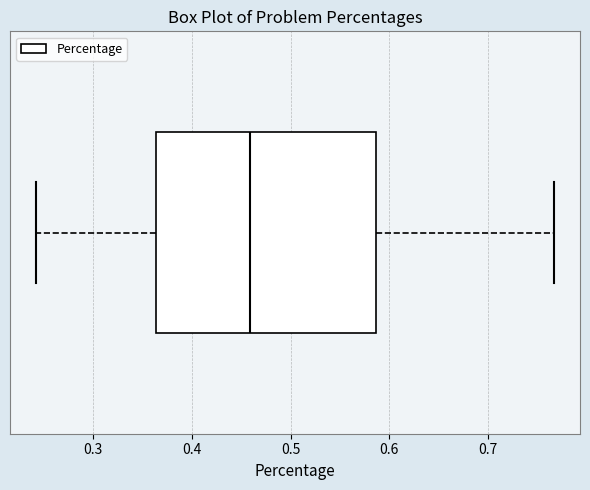

Where does the median line of the box sit on the x-axis? The values are not printed on the chart, so give them approximately, as read against the axis.

0.46